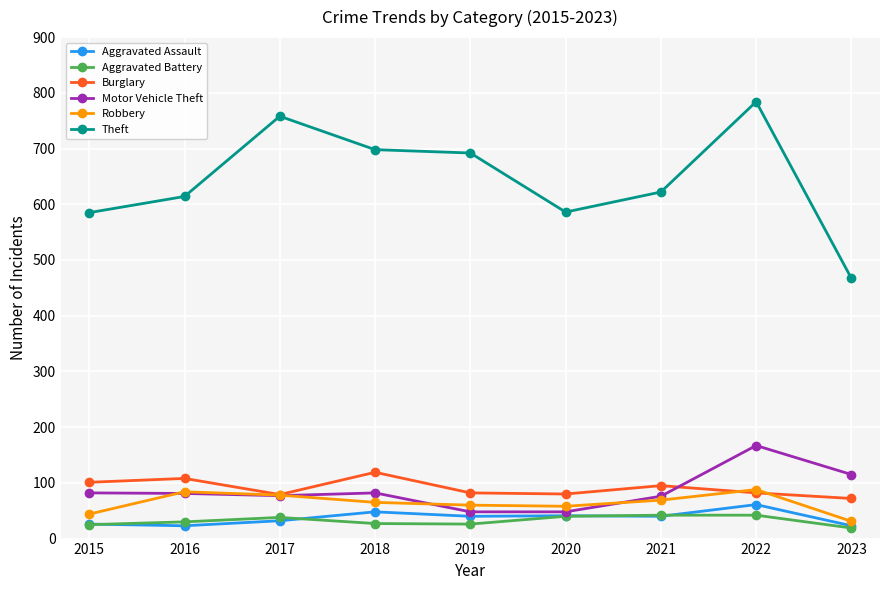

What is the value of the Burglary point at the 8th from the left?

82